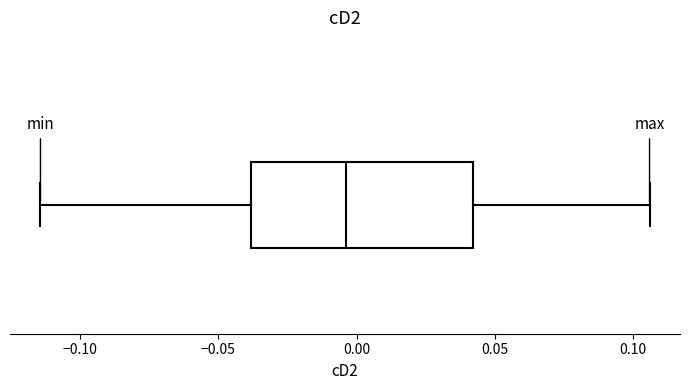

Transcribe this box plot: give where the median line is, the range the box spans, and where the two whiskers end, as read against the x-axis. The values are not printed on the chart, so give them approximately, as read against the axis.

median -0.005, box -0.040 to 0.040, whiskers -0.115 to 0.105